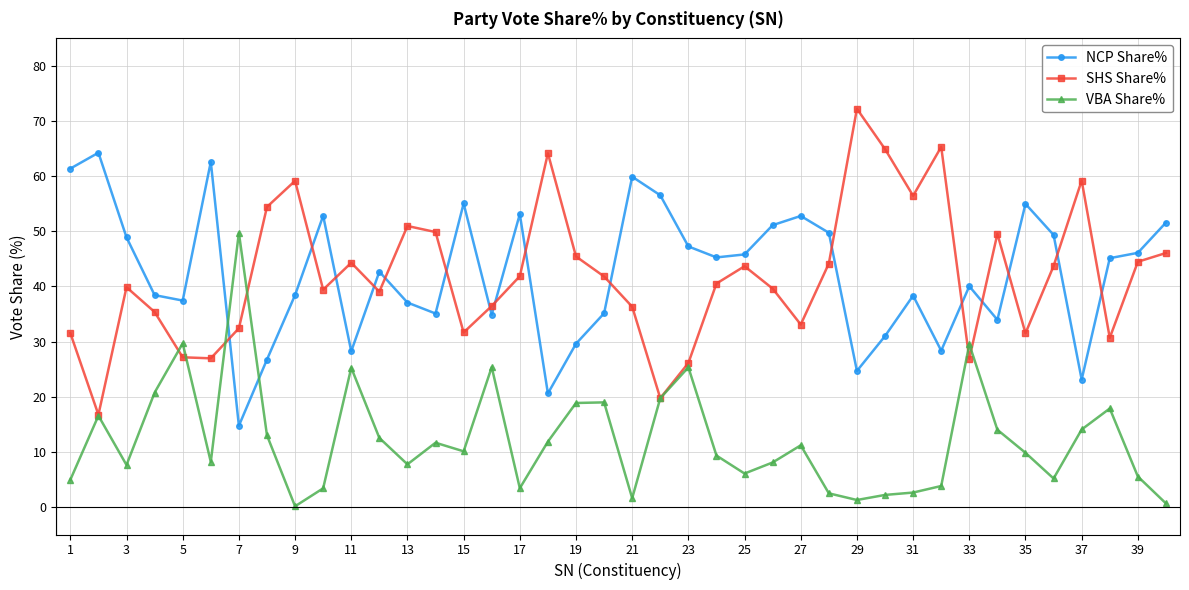

Does the chart have visible grid lines?

Yes